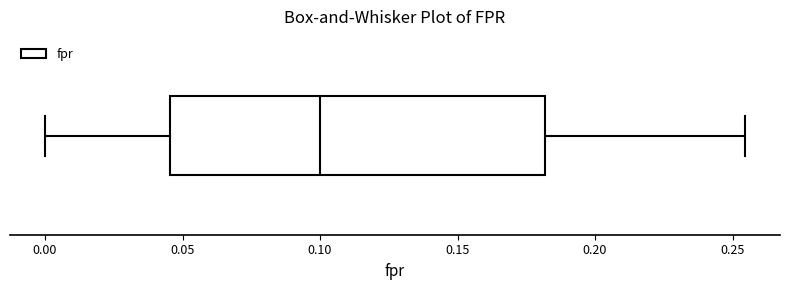

Transcribe this box plot: give where the median line is, the range the box spans, and where the two whiskers end, as read against the x-axis. The values are not printed on the chart, so give them approximately, as read against the axis.

median 0.100, box 0.045 to 0.180, whiskers 0.000 to 0.255